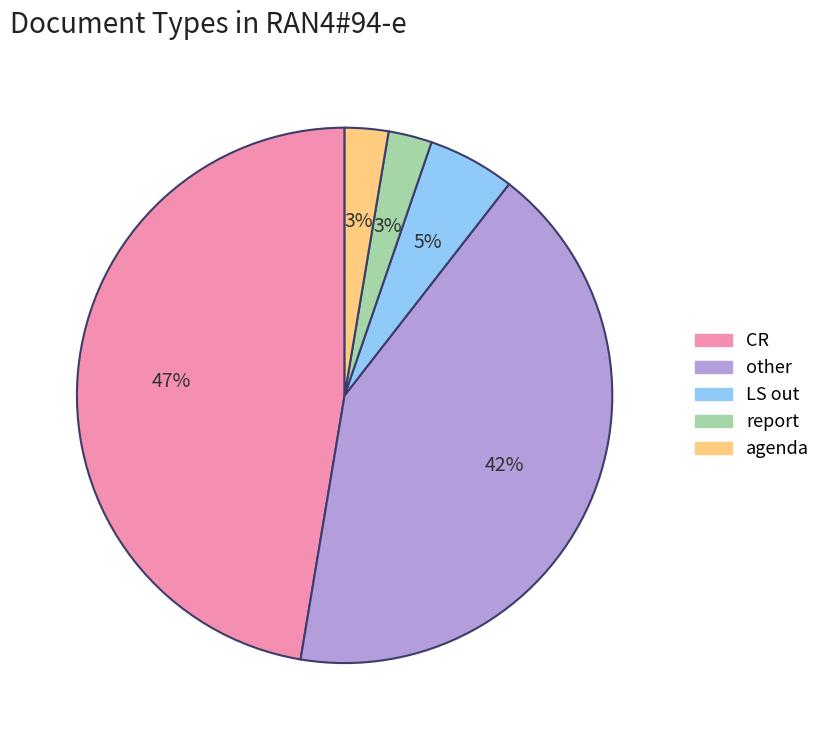

How many segments does this pie chart have?

5